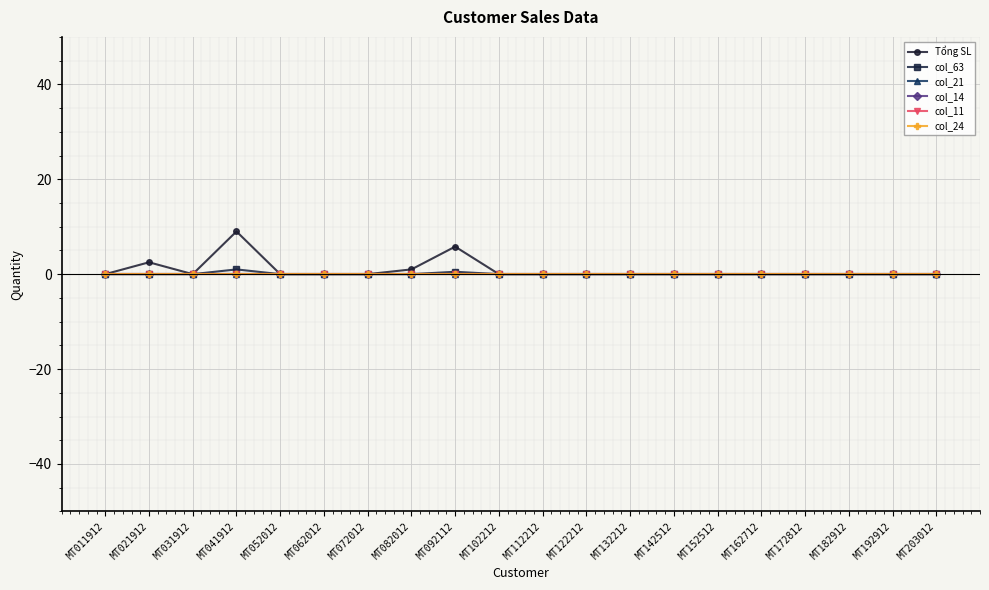

At which category is the sum across all series the highest?

MT041912